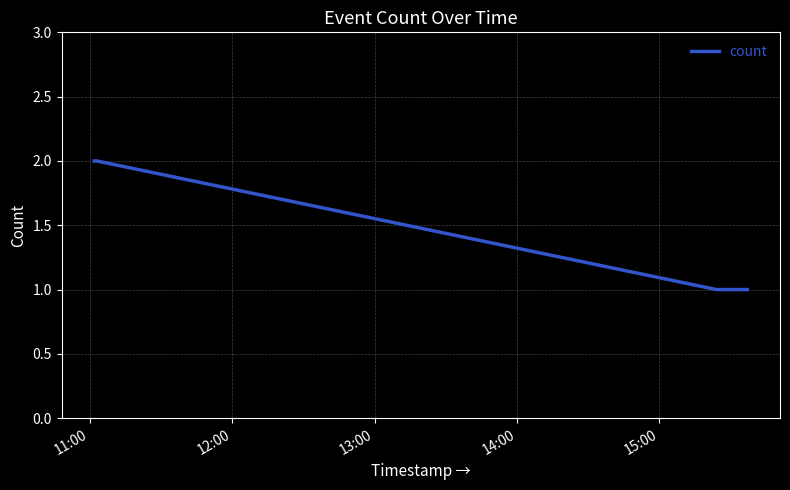

What is the sum of all values?

6